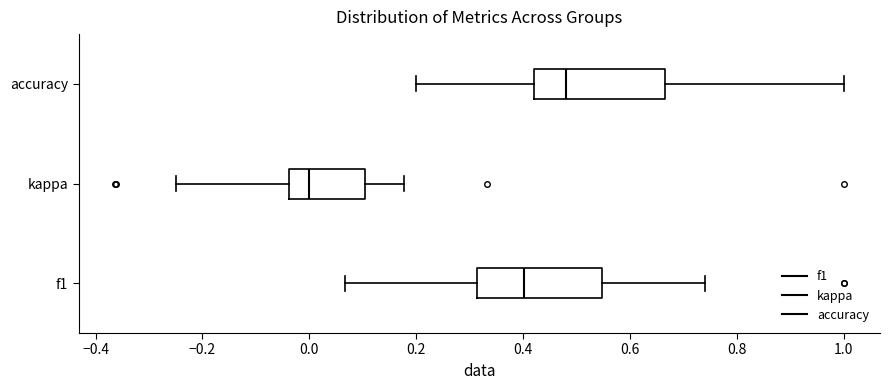

Where is the right edge of the box for accuracy on the x-axis? The values are not printed on the chart, so give them approximately, as read against the axis.

0.66